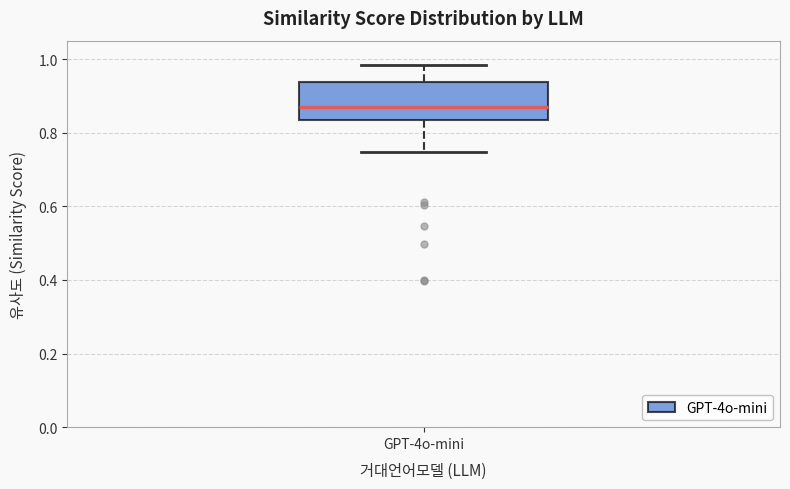

Transcribe this box plot: give where the median line is, the range the box spans, and where the two whiskers end, as read against the y-axis. The values are not printed on the chart, so give them approximately, as read against the axis.

median 0.88, box 0.84 to 0.94, whiskers 0.74 to 0.98